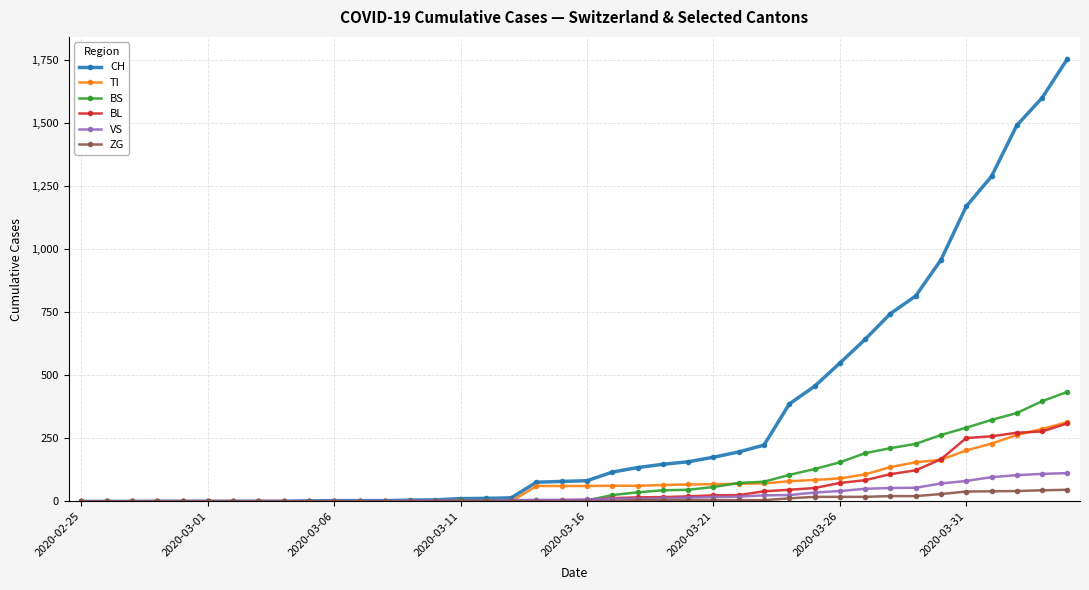

Which series has the largest total across all categories?

CH